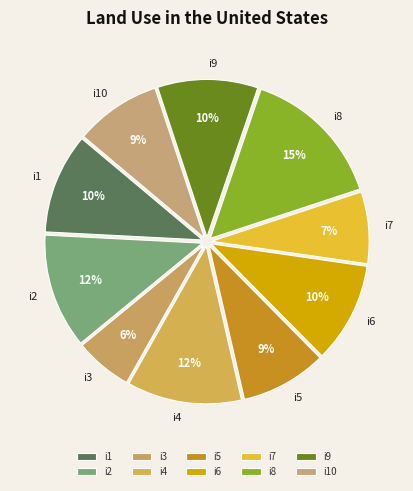

Is it true that i8 is 28% of the pie?

False